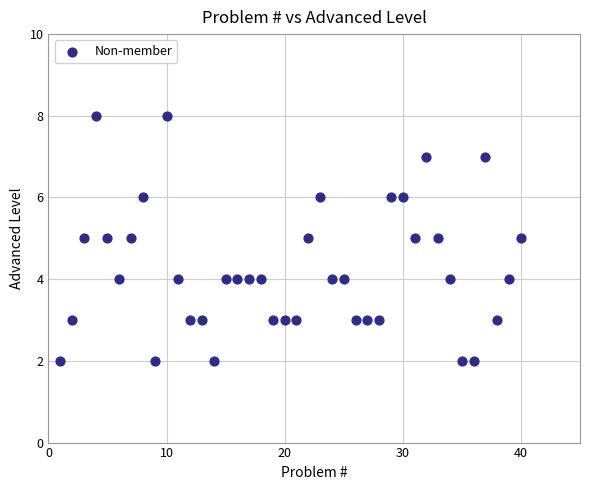

What is the range of X values (max minus min)?

39